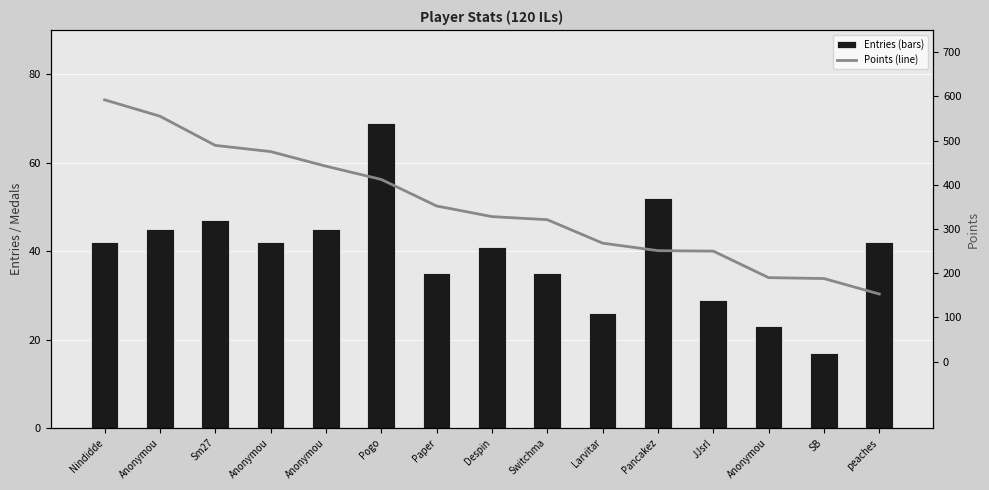

Does the chart contain any negative values?

No